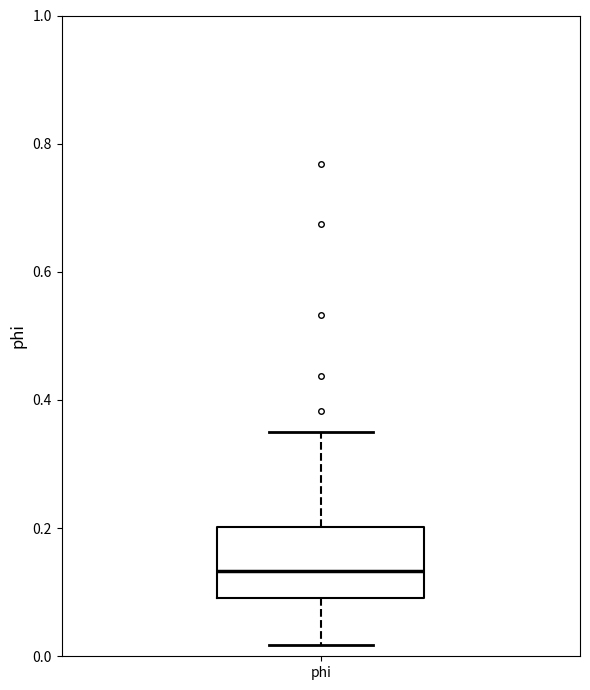

Where is the lower edge of the box for phi on the y-axis? The values are not printed on the chart, so give them approximately, as read against the axis.

0.10